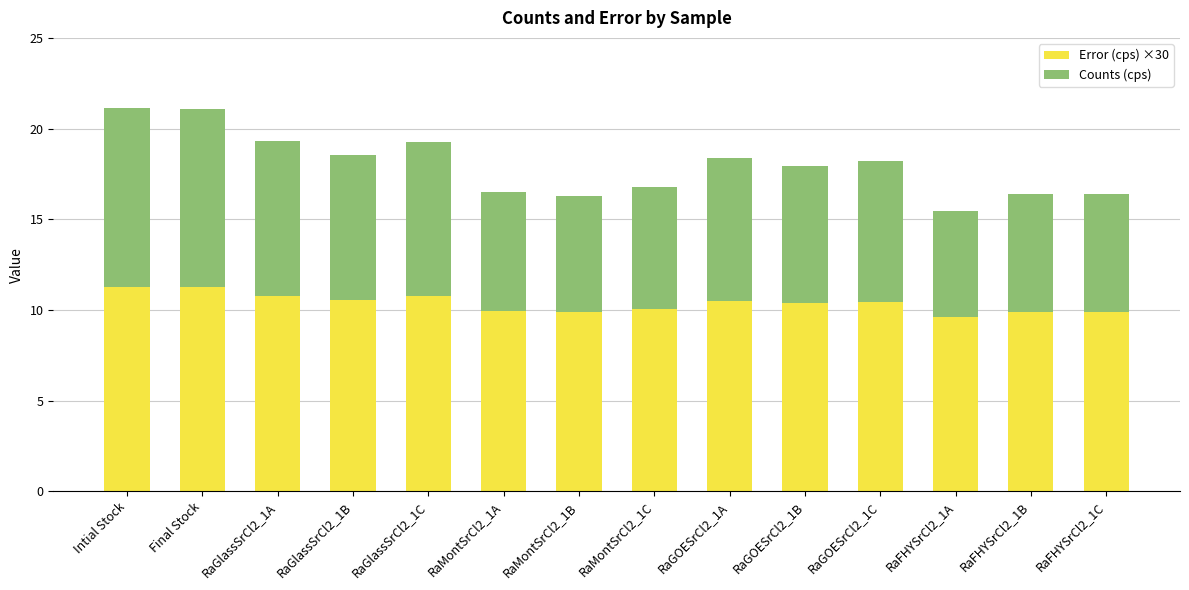

Does the chart contain stacked bars?

Yes